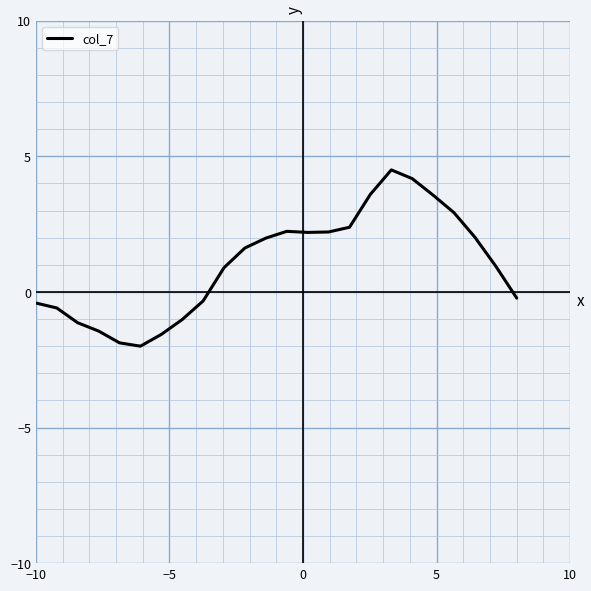

What is the difference between the maximum and minimum values?

6.5